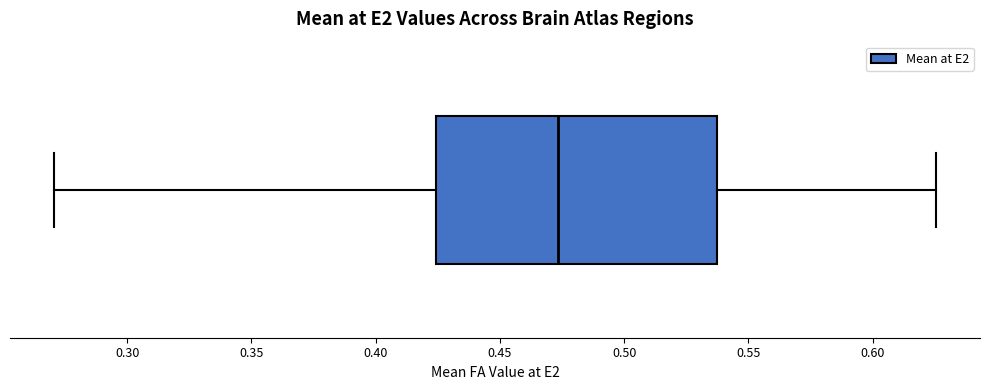

Read this box plot against the x-axis: the position of the median line, the range covered by the box, and the ends of both whiskers. The values are not printed on the chart, so give them approximately, as read against the axis.

median 0.475, box 0.425 to 0.535, whiskers 0.270 to 0.625